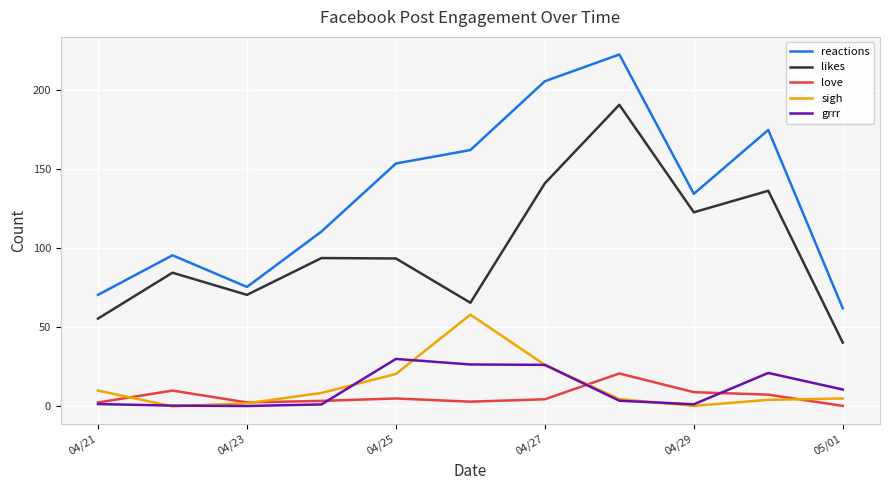

What is the sum of all love values?

68.6